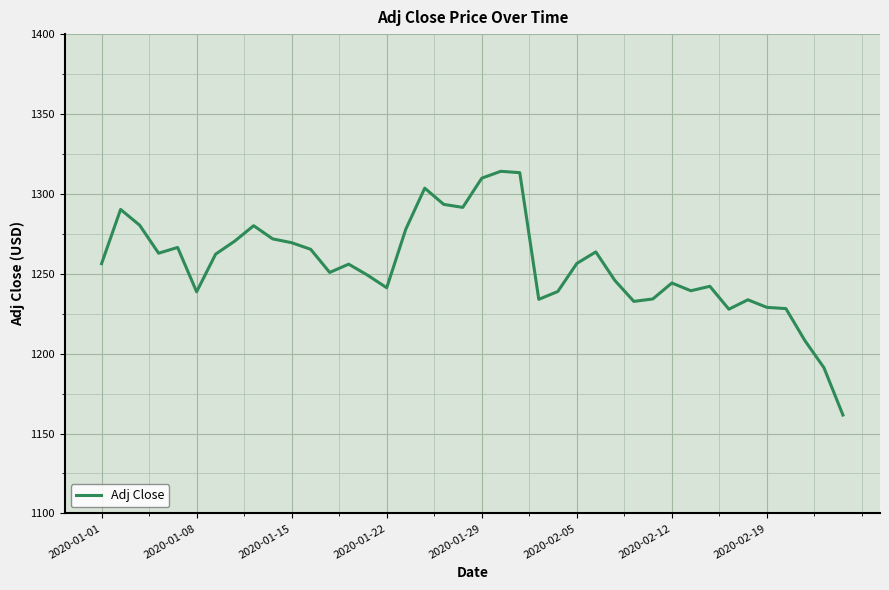

What is the maximum value shown in the chart?

1314.1